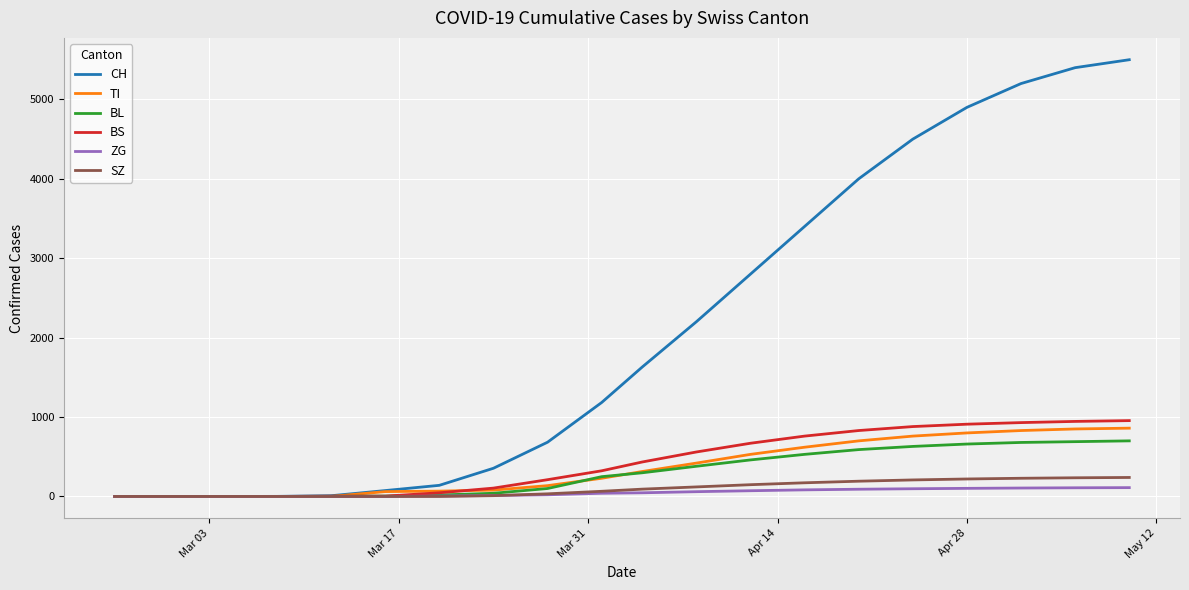

Which series has the widest spread of values?

CH